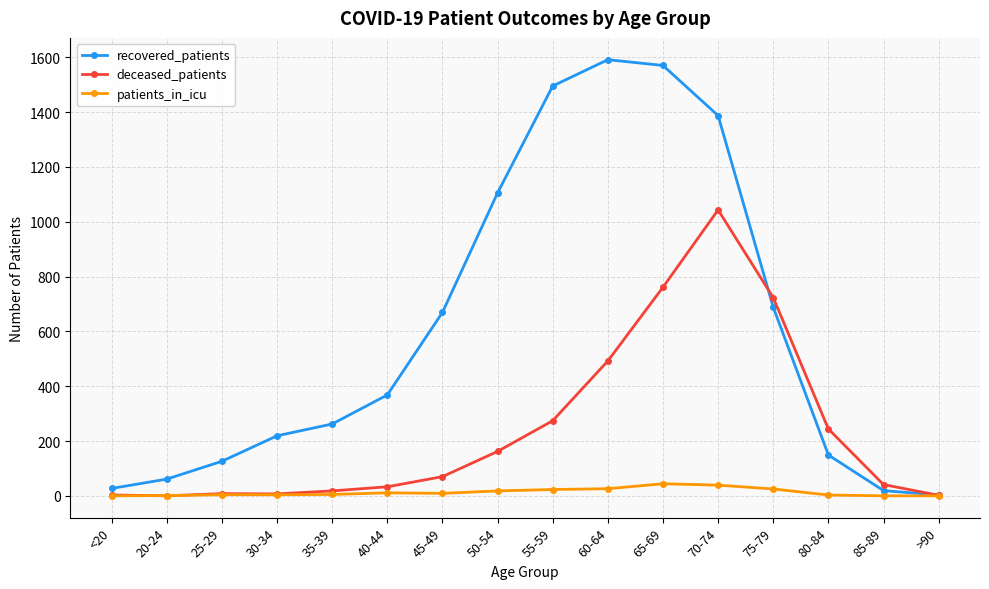

What is the label of the 4th point from the left?

30-34